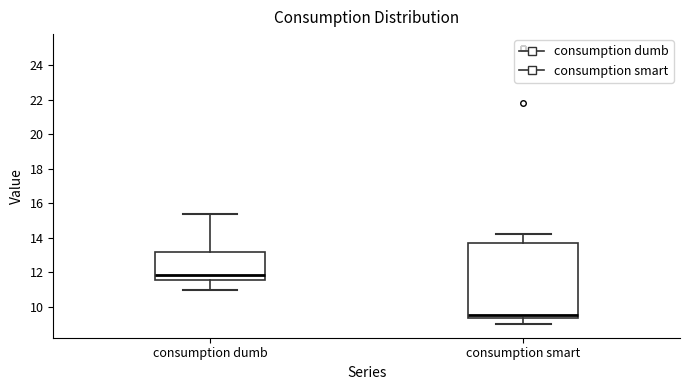

Reading left to right, transcribe this box plot: for each box, give where its median line is, the range the box spans, and where its two whiskers end, as read against the y-axis. The values are not printed on the chart, so give them approximately, as read against the axis.

consumption dumb: median 11.8, box 11.6 to 13.2, whiskers 11.0 to 15.4
consumption smart: median 9.6, box 9.4 to 13.8, whiskers 9.0 to 14.2